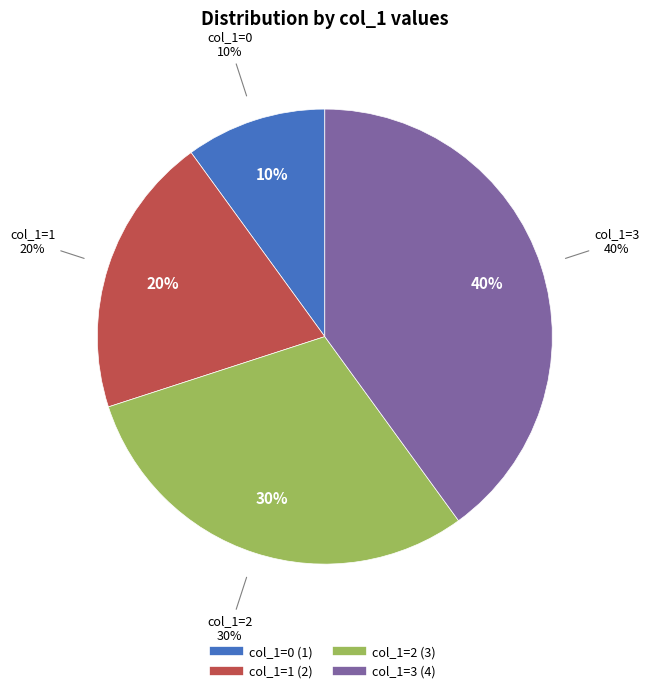

To the nearest percent, what is the average slice percentage?

25%